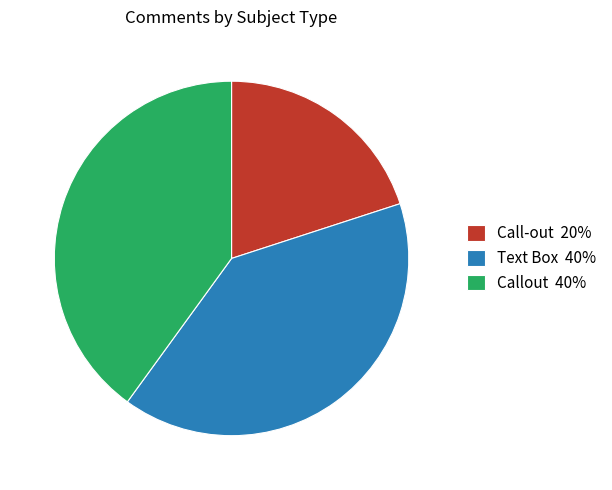

Does Callout 40% account for over 50% of the chart?

No